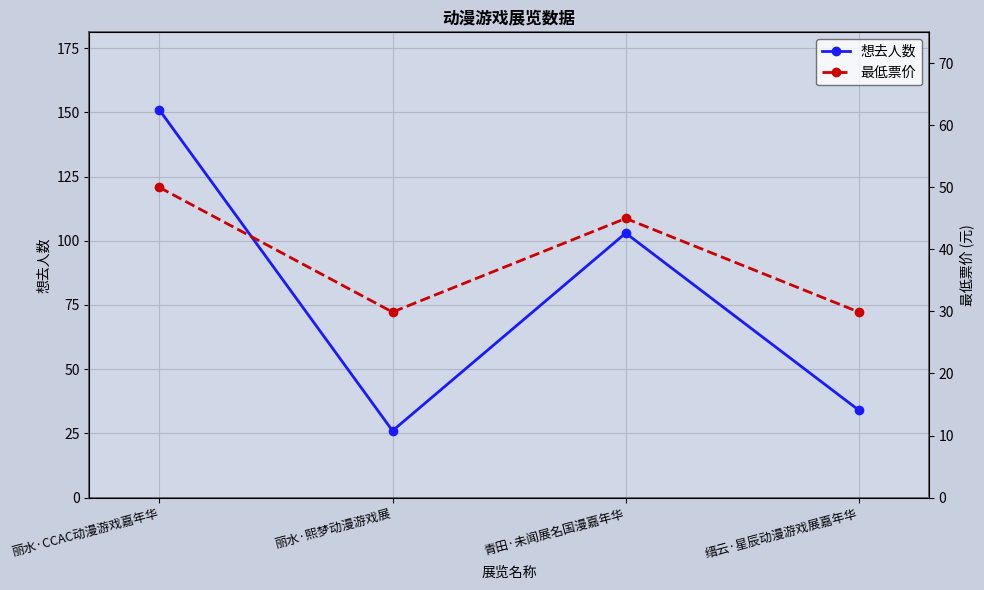

Between 缙云·星辰动漫游戏展嘉年华 and 青田·未闻展名国漫嘉年华, which is larger?

青田·未闻展名国漫嘉年华